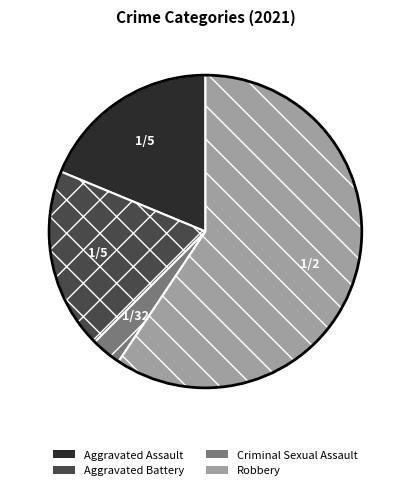

Count the number of slices in the pie.

4